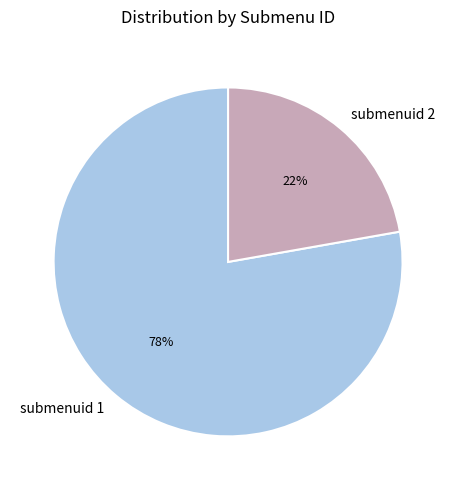

Which slice is the smallest?

submenuid 2